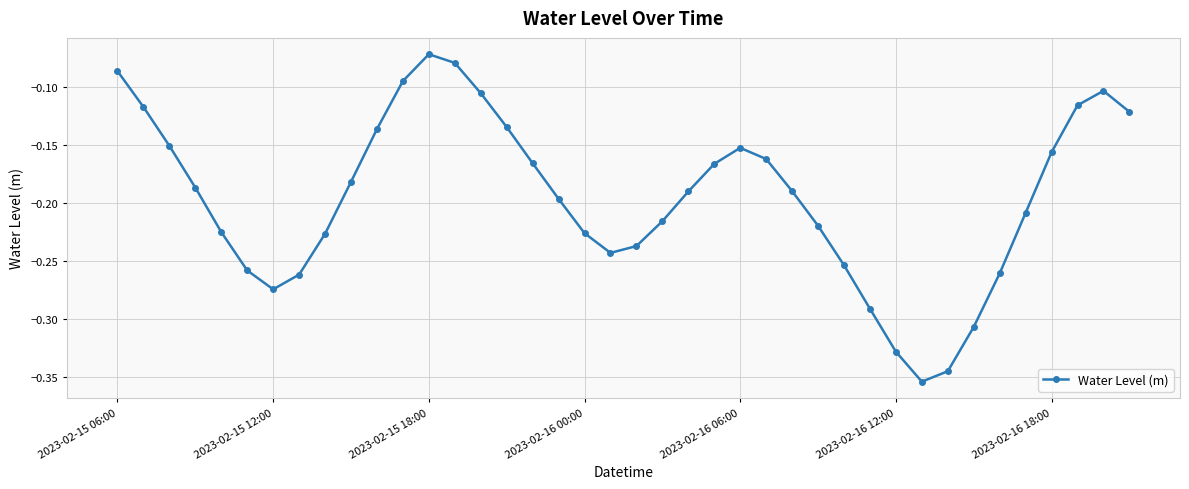

What is the difference between the maximum and minimum values?

0.3